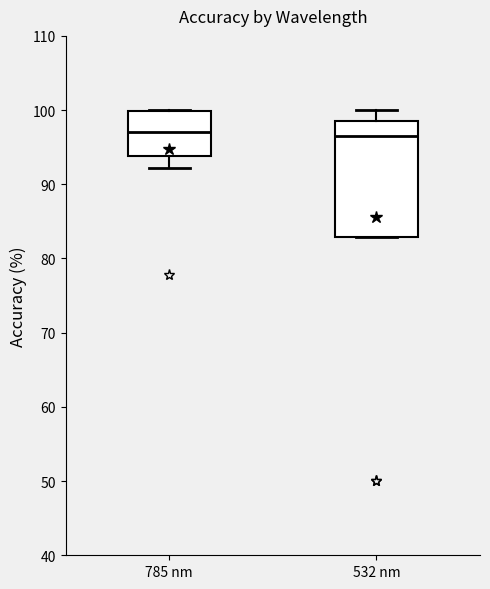

Reading left to right, read every box against the y-axis: the position of its median line, the range the box covers, and the ends of its whiskers. The values are not printed on the chart, so give them approximately, as read against the axis.

785 nm: median 97, box 94 to 100, whiskers 92 to 100
532 nm: median 96, box 83 to 99, whiskers 83 to 100